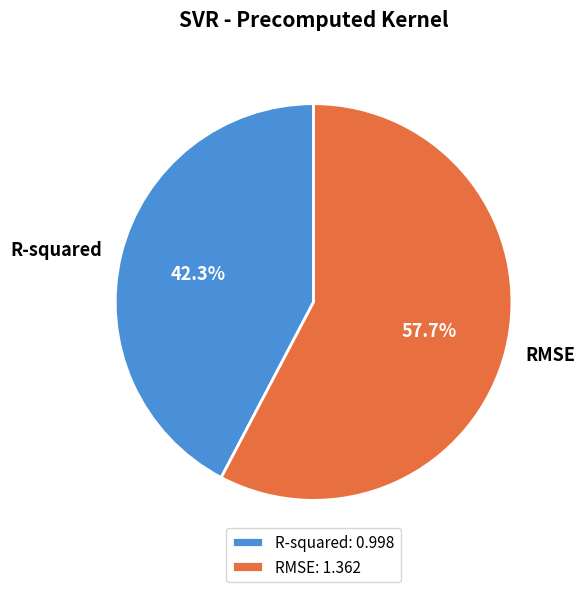

Is it true that RMSE is 58% of the pie?

True